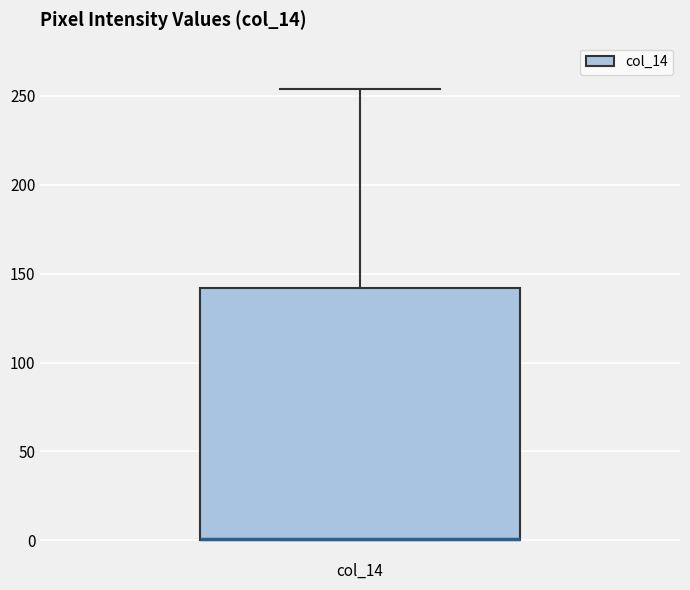

Where does the upper whisker of the box for col_14 end on the y-axis? The values are not printed on the chart, so give them approximately, as read against the axis.

255